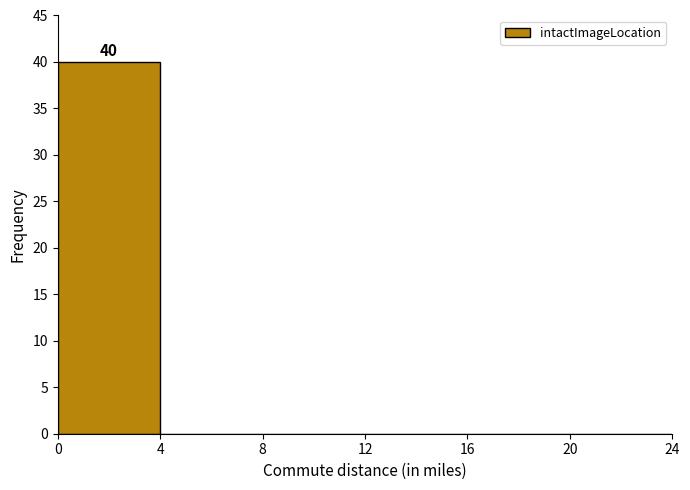

Over which range of the x-axis is the bar tallest?

0 to 4